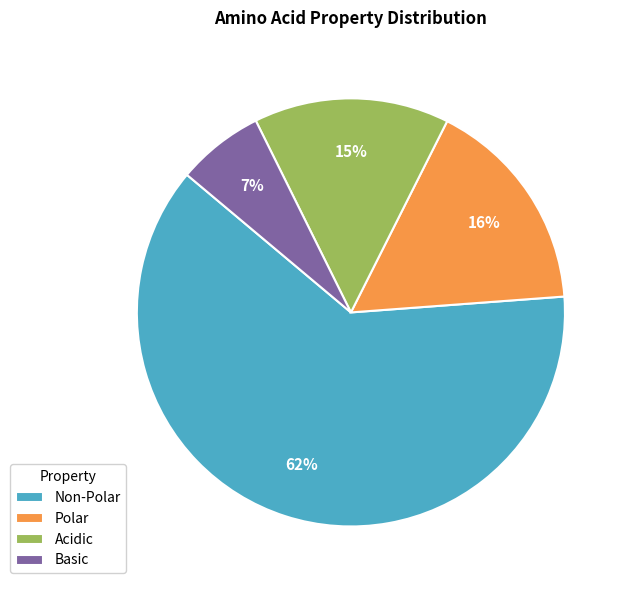

To the nearest percent, what is the combined percentage of Acidic and Non-Polar?

77%